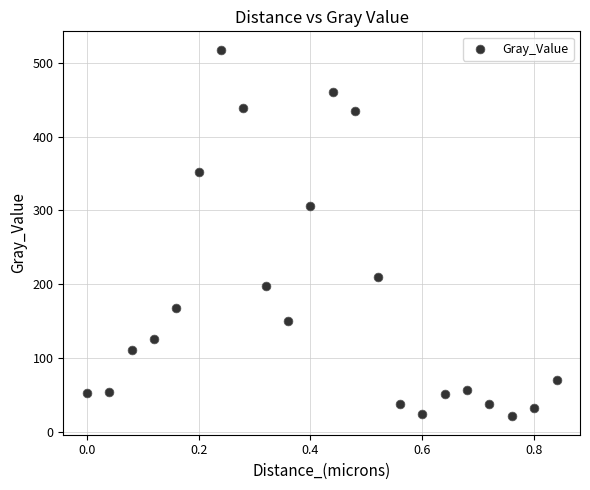

What Y value in the scatter plot is closest to 269?

305.4